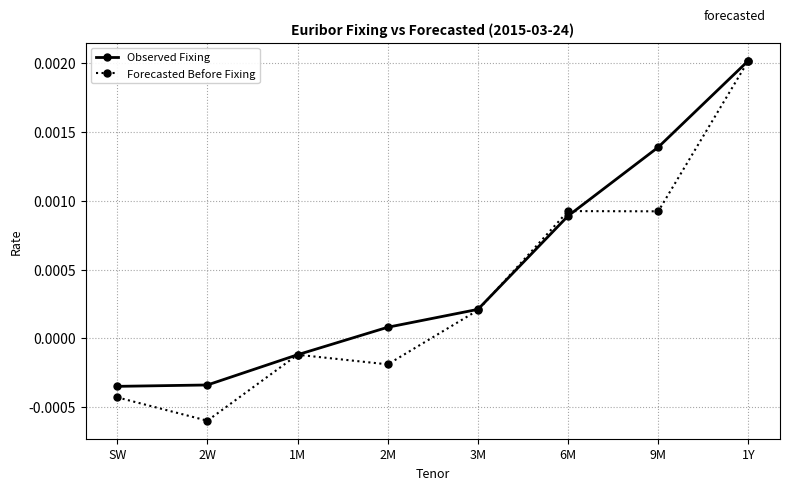

What position from the right is SW?

8